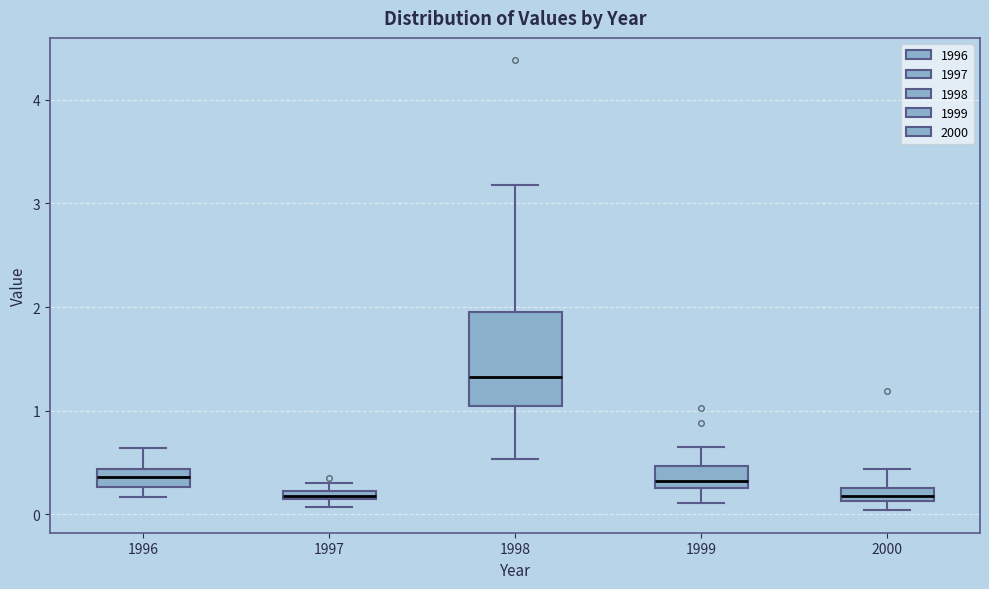

Which box is the tallest, from its lower edge to its upper edge?

1998